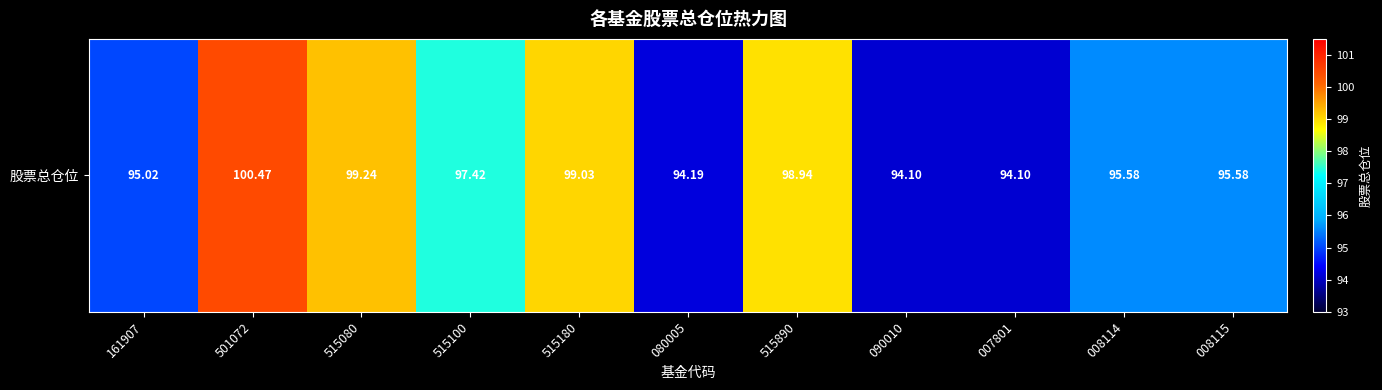

What is the average value?

96.7